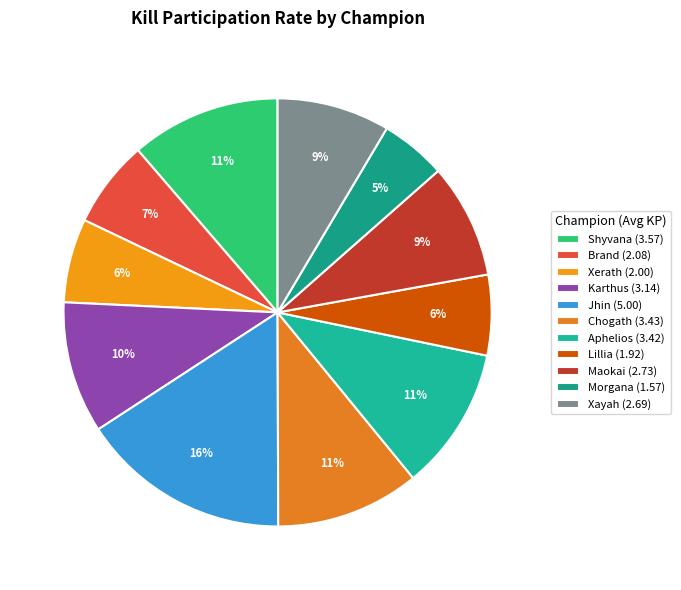

Is there a majority slice in this chart?

No